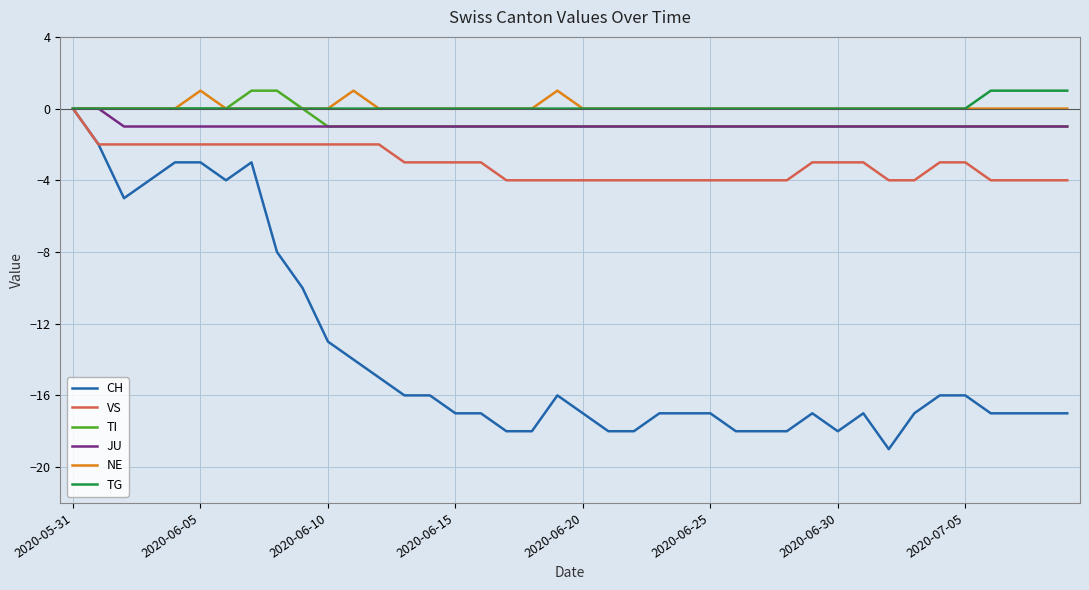

What is the smallest value displayed?

-19